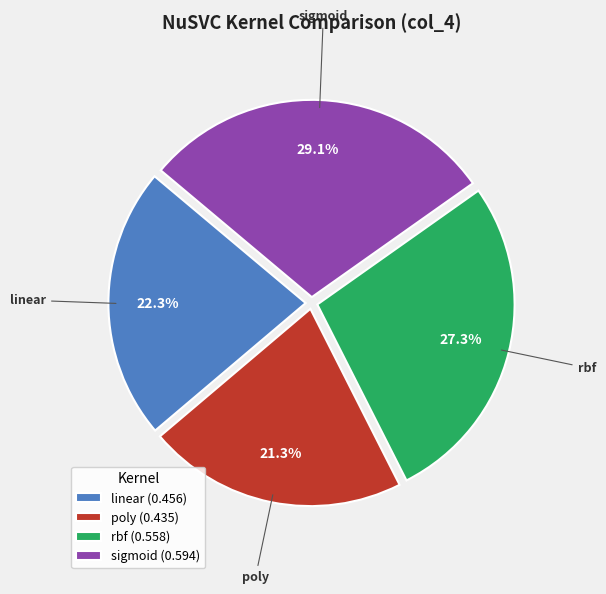

What percentage is NOT represented by poly?

78.7%